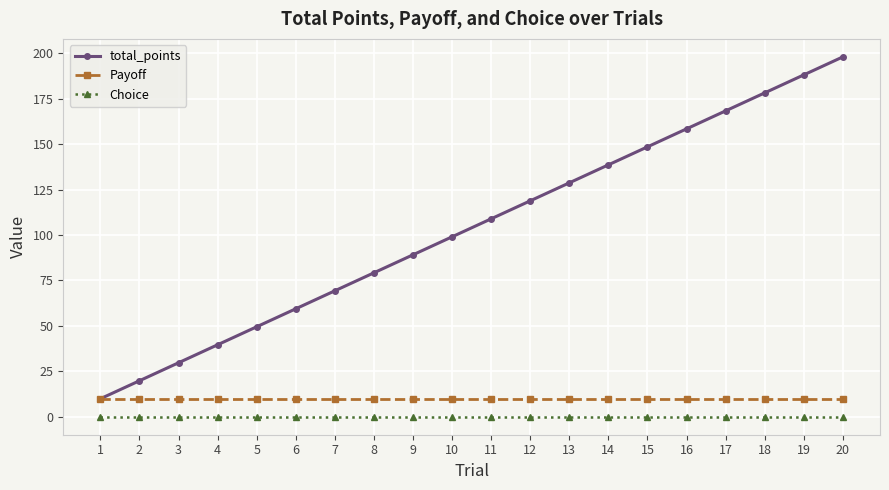

Which category has the highest value across all series?

20